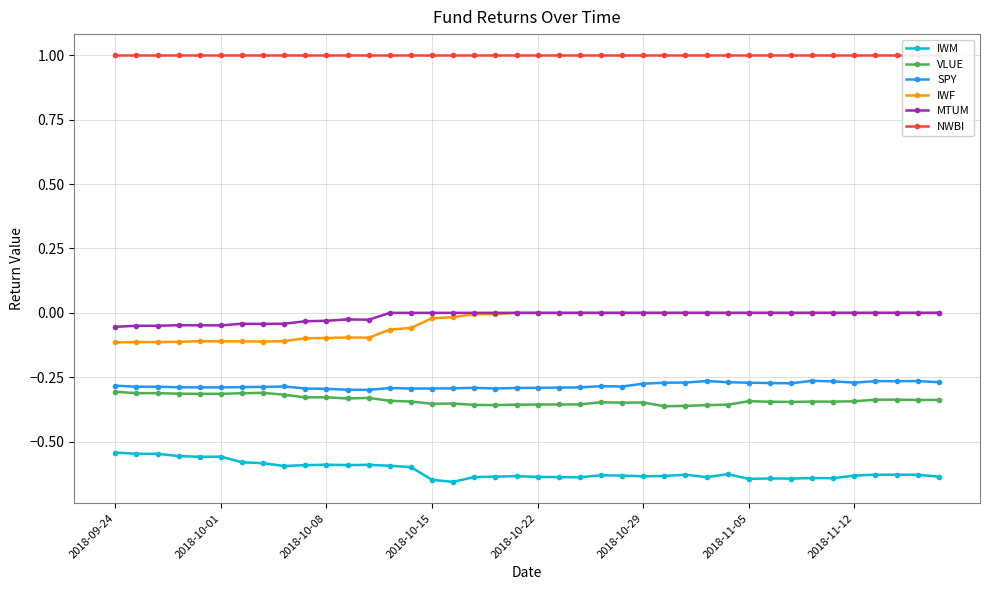

The SPY series shows -0.2 at 2018-10-22. True or false?

False